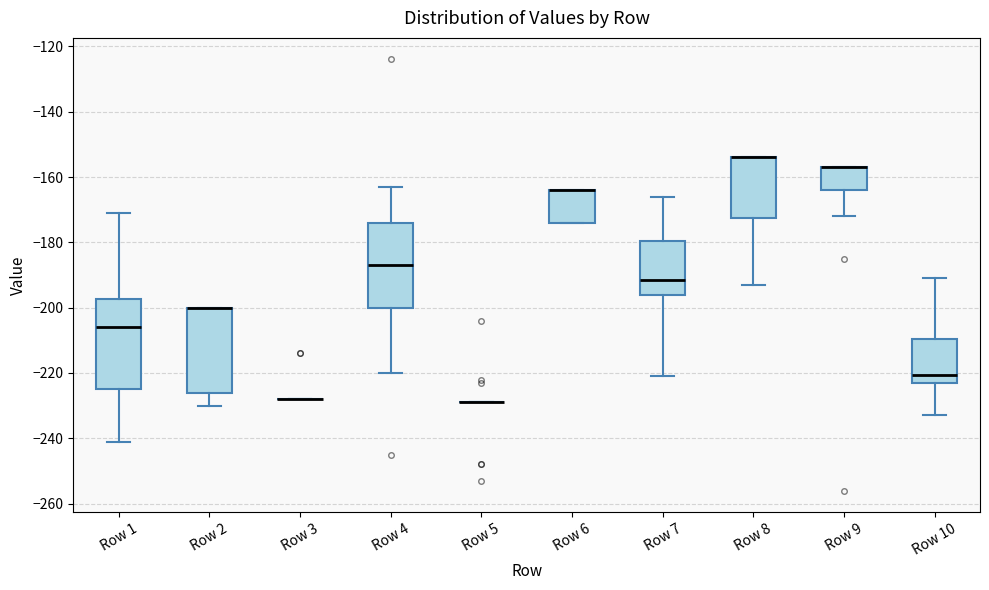

Where does the median line of the box for Row 4 sit on the y-axis? The values are not printed on the chart, so give them approximately, as read against the axis.

-186